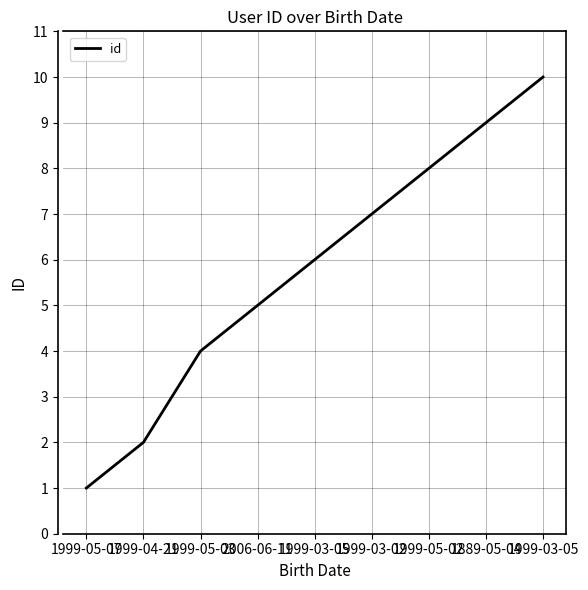

True or false: the data has more than 1 interior local peaks.

False